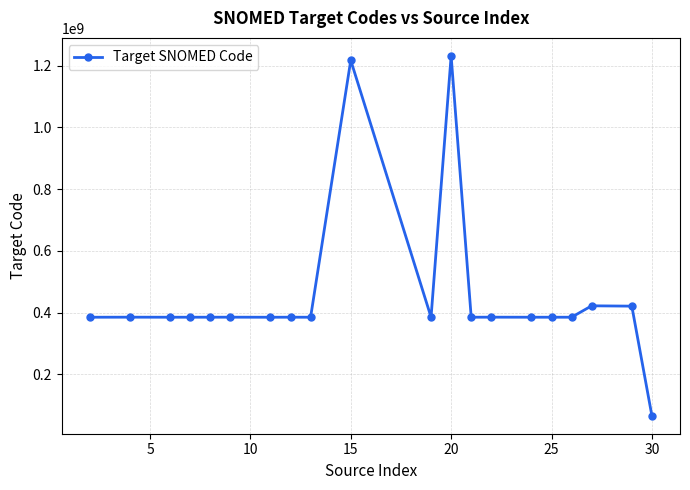

True or false: the data has more than 0 interior local peaks.

True